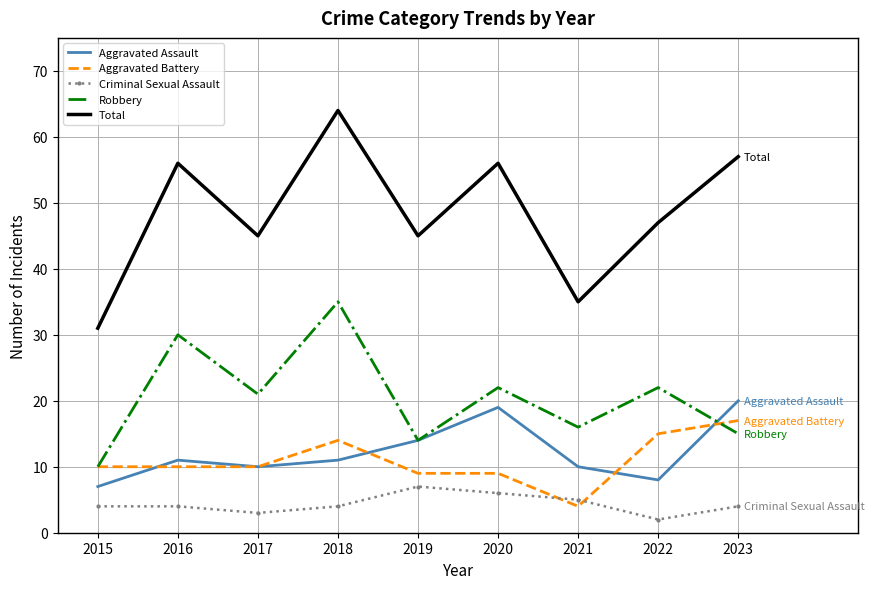

What is the approximate value of Criminal Sexual Assault at 2021?

5